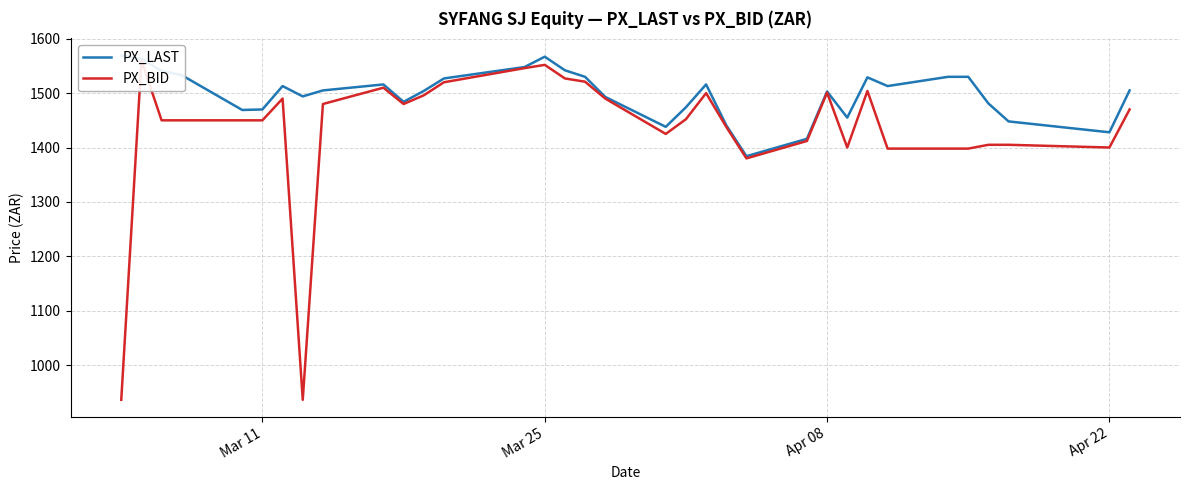

In PX_LAST, how many points are higher than both neighbors (excluding endpoints)?

6